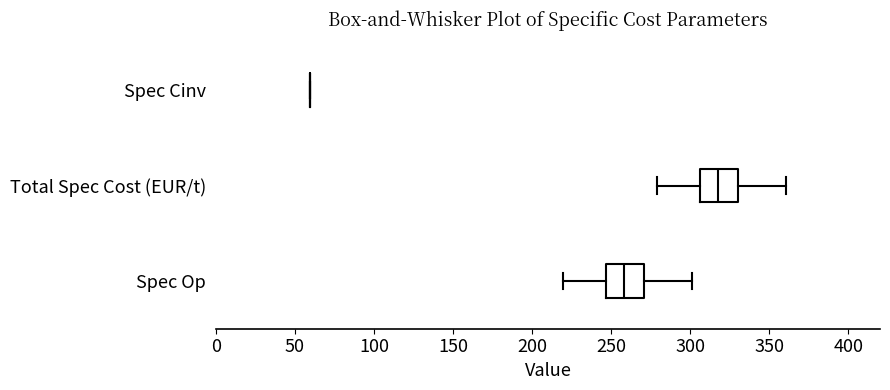

Where does the median line of the box for Total Spec Cost (EUR/t) sit on the x-axis? The values are not printed on the chart, so give them approximately, as read against the axis.

315